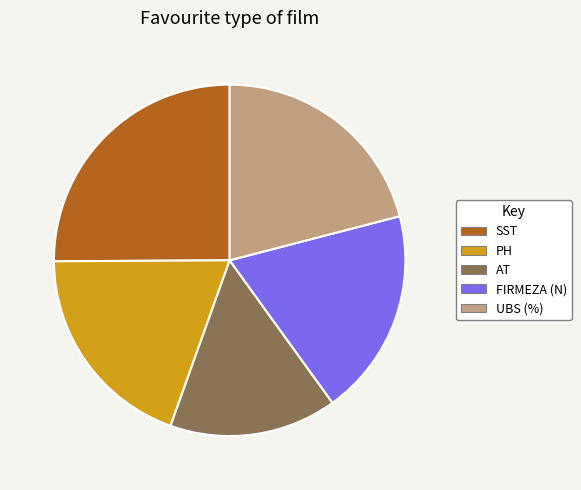

What is the largest slice in the pie chart?

SST